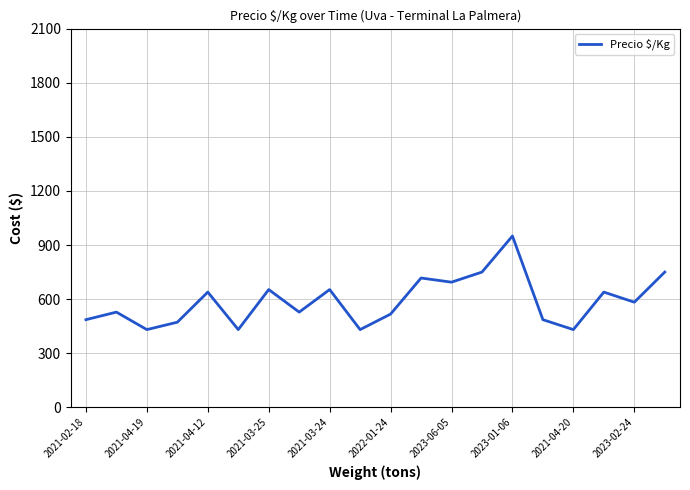

What is the difference between the maximum and minimum values?

519